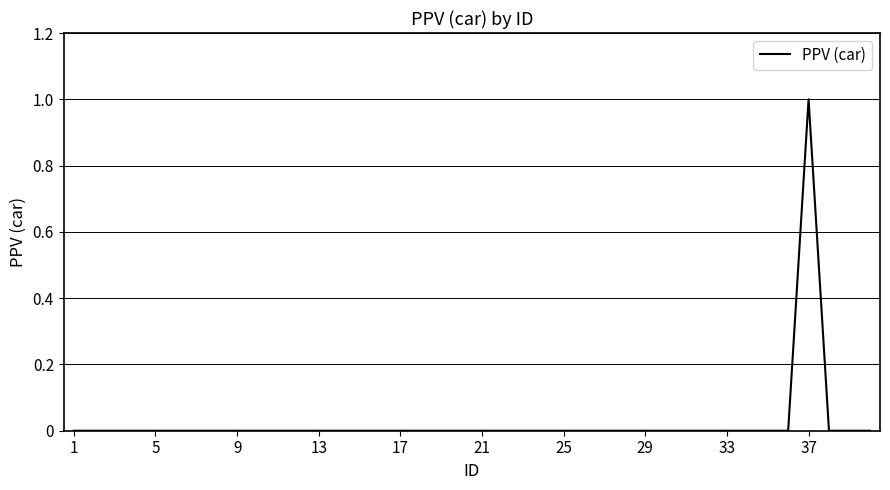

Is this an area chart (filled region under the line)?

No